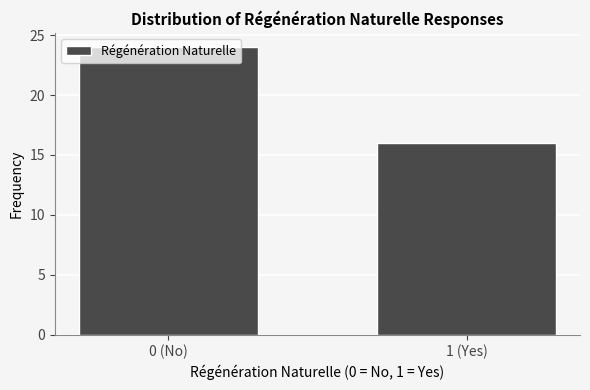

What is the maximum value shown in the chart?

24